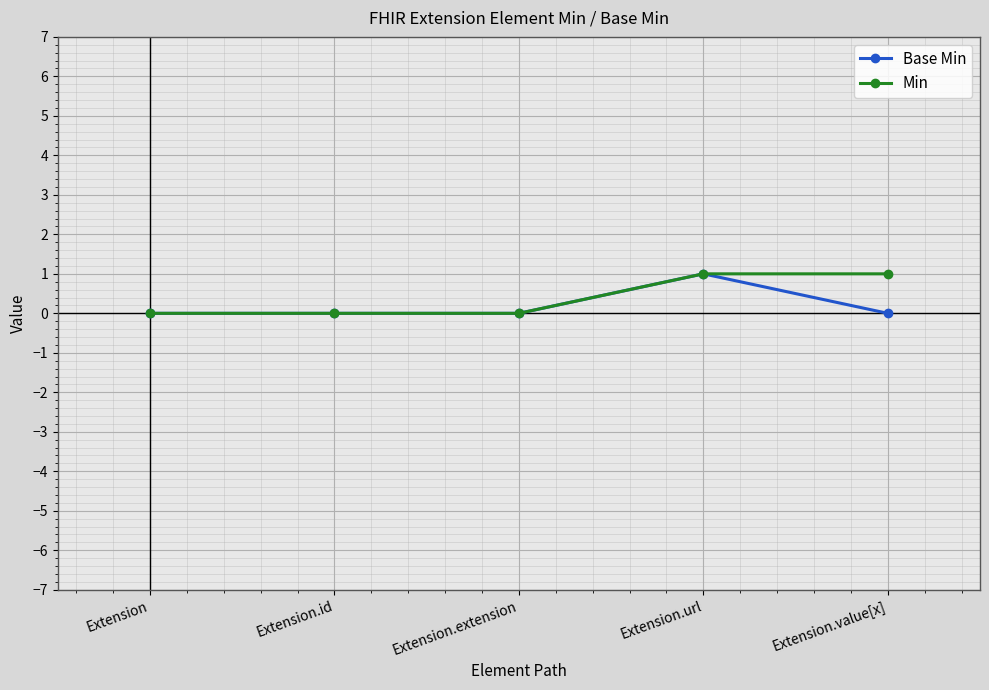

At which category is the sum across all series the highest?

Extension.url